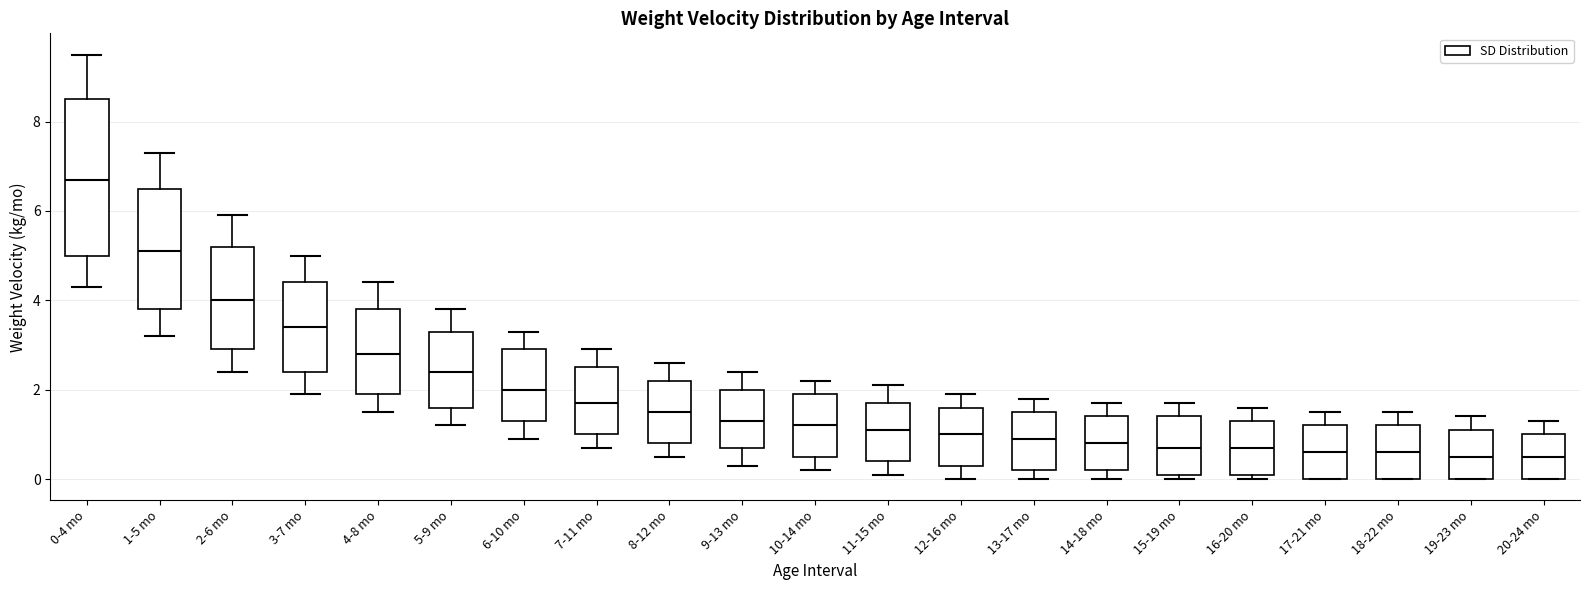

Which box is the tallest, from its lower edge to its upper edge?

0-4 mo